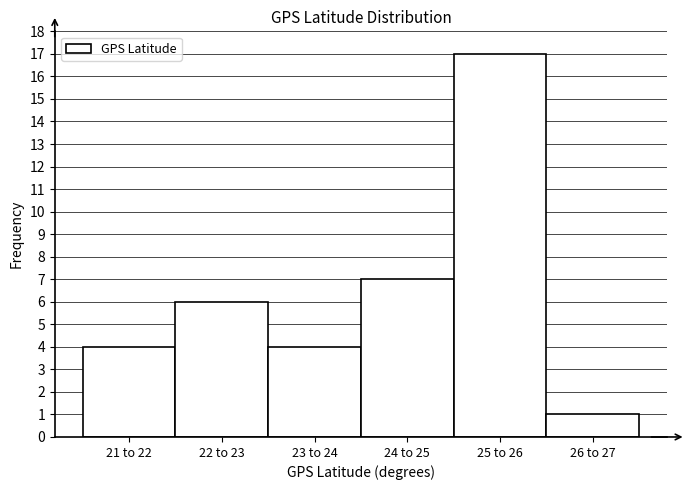

Reading right to left, list all the values displayed in this chart.

26 to 27=1	25 to 26=17	24 to 25=7	23 to 24=4	22 to 23=6	21 to 22=4